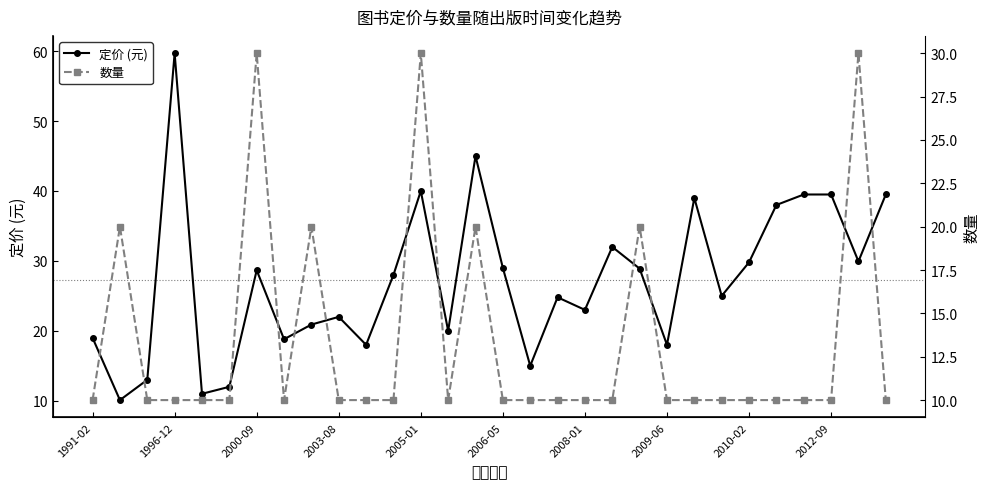

How many interior local valleys does the 定价 (元) series have?

10